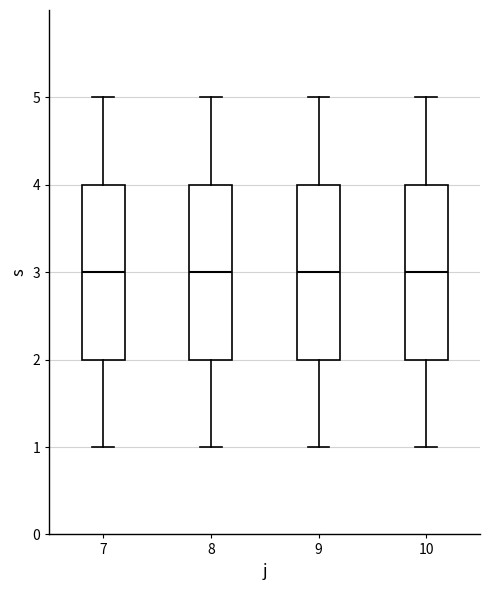

Reading left to right, read every box against the y-axis: the position of its median line, the range the box covers, and the ends of its whiskers. The values are not printed on the chart, so give them approximately, as read against the axis.

7: median 3, box 2 to 4, whiskers 1 to 5
8: median 3, box 2 to 4, whiskers 1 to 5
9: median 3, box 2 to 4, whiskers 1 to 5
10: median 3, box 2 to 4, whiskers 1 to 5